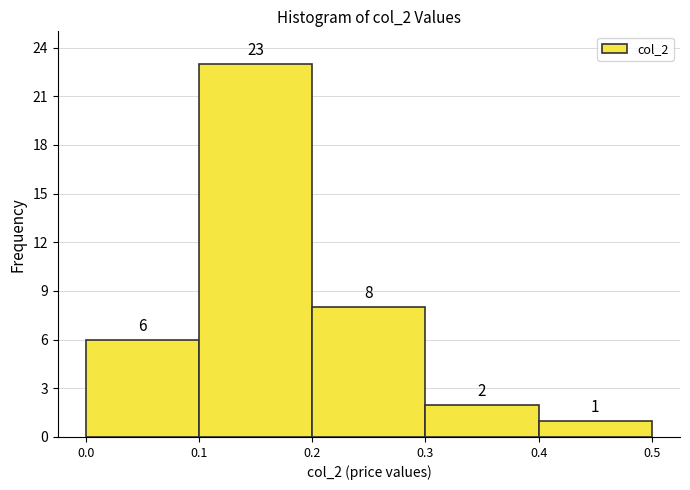

Reading left to right, list every bar in this chart as the range it spans on the x-axis followed by its height.

0.0 to 0.1: 6
0.1 to 0.2: 23
0.2 to 0.3: 8
0.3 to 0.4: 2
0.4 to 0.5: 1